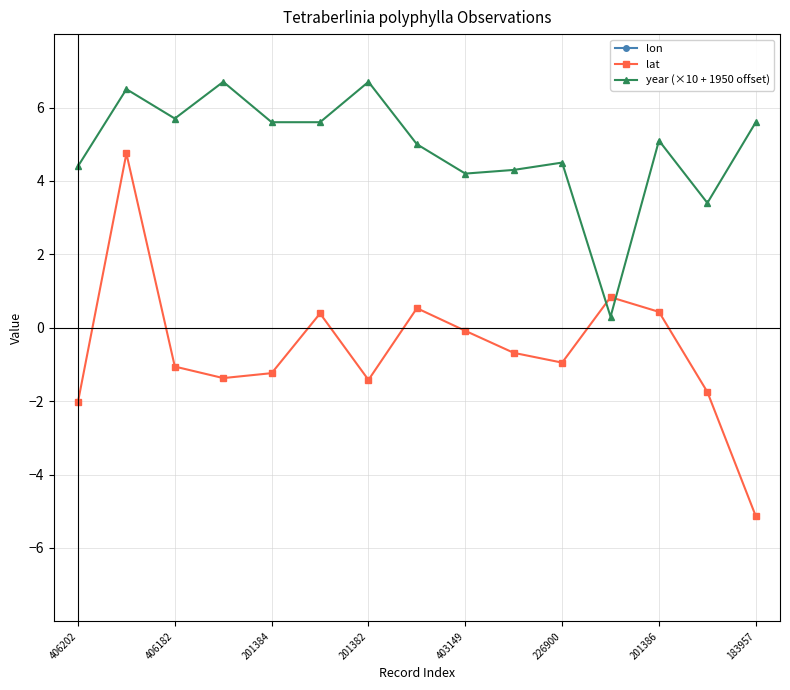

In year (×10 + 1950 offset), how many points are higher than both neighbors (excluding endpoints)?

5